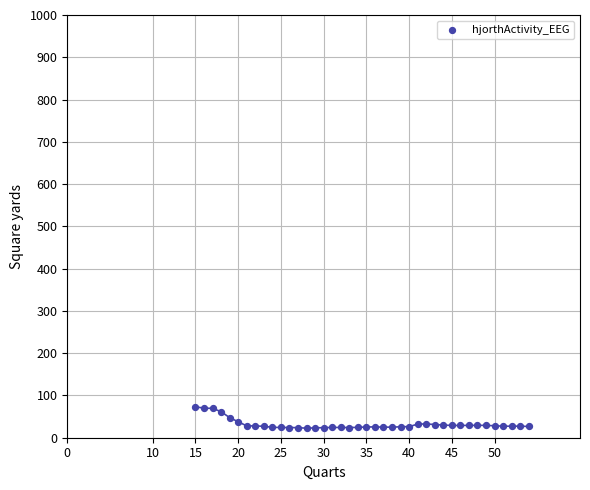

What is the range of Y values (max minus min)?

50.8